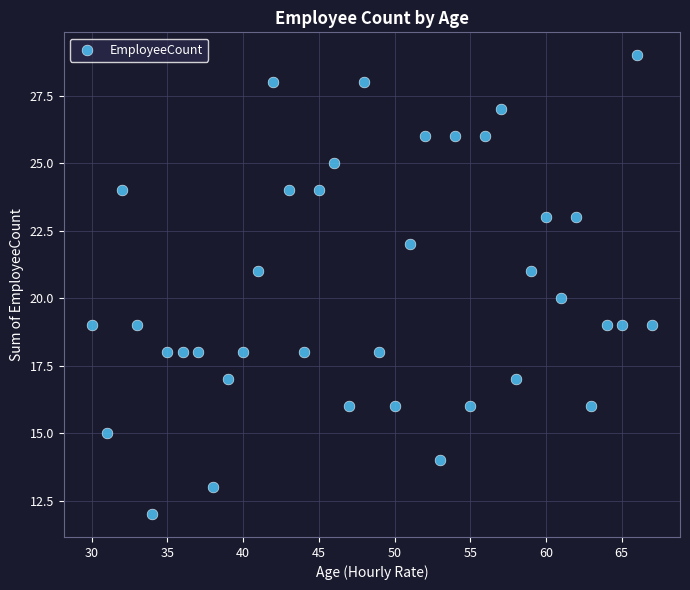

What is the range of Y values (max minus min)?

17